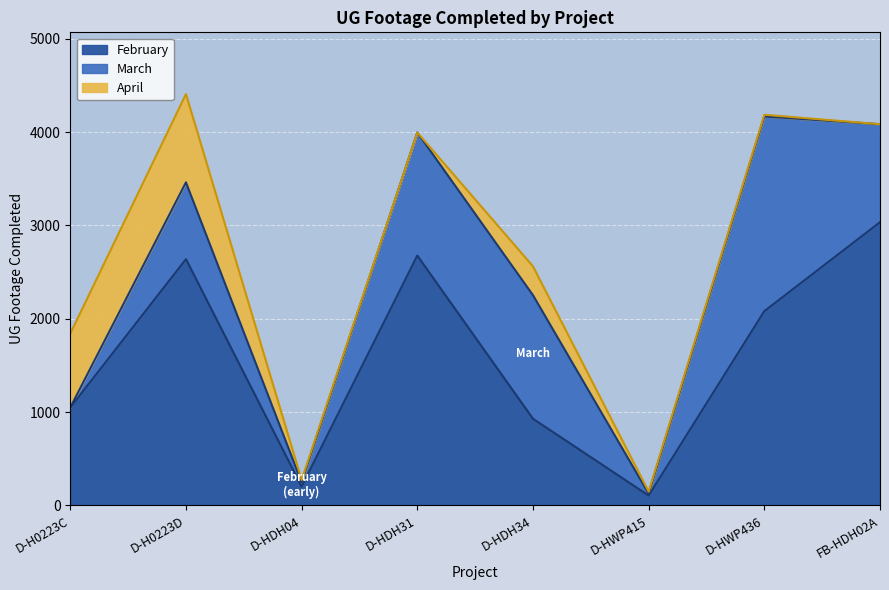

What position from the left is FB-HDH02A?

8